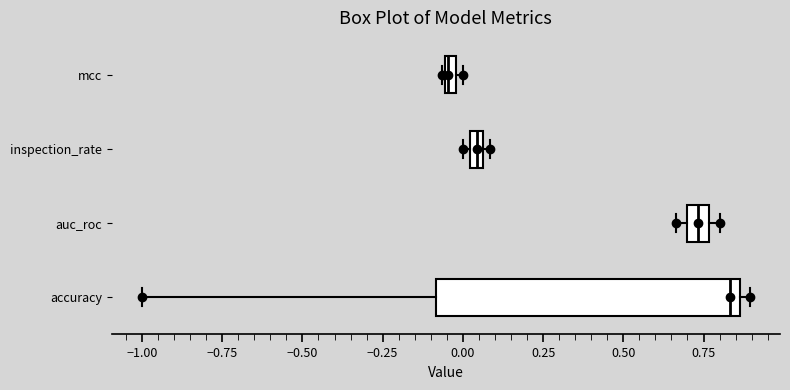

Where is the right edge of the box for auc_roc on the x-axis? The values are not printed on the chart, so give them approximately, as read against the axis.

0.75